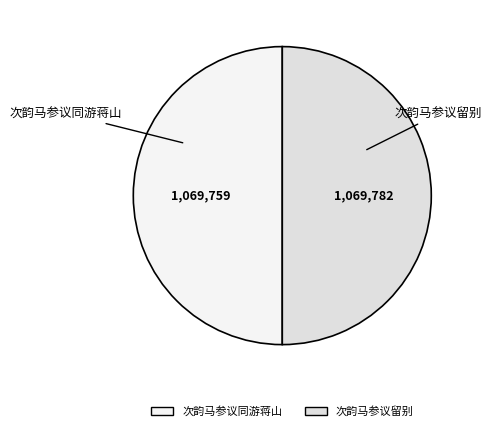

Approximately how many times larger is the value at 次韵马参议留别 compared to 次韵马参议同游蒋山?

1.0